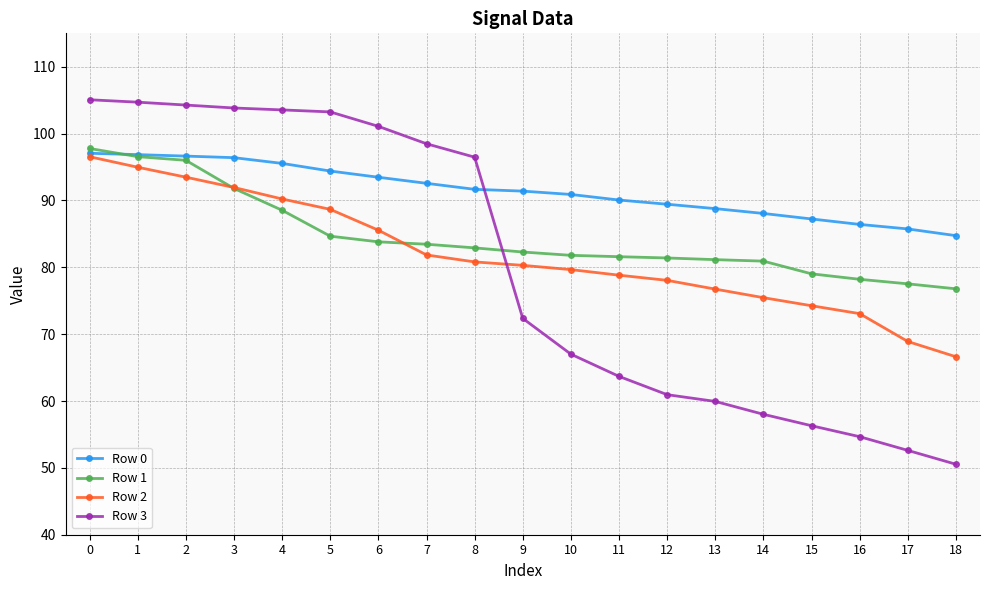

How many intersections are there between Row 3 and Row 0?

1